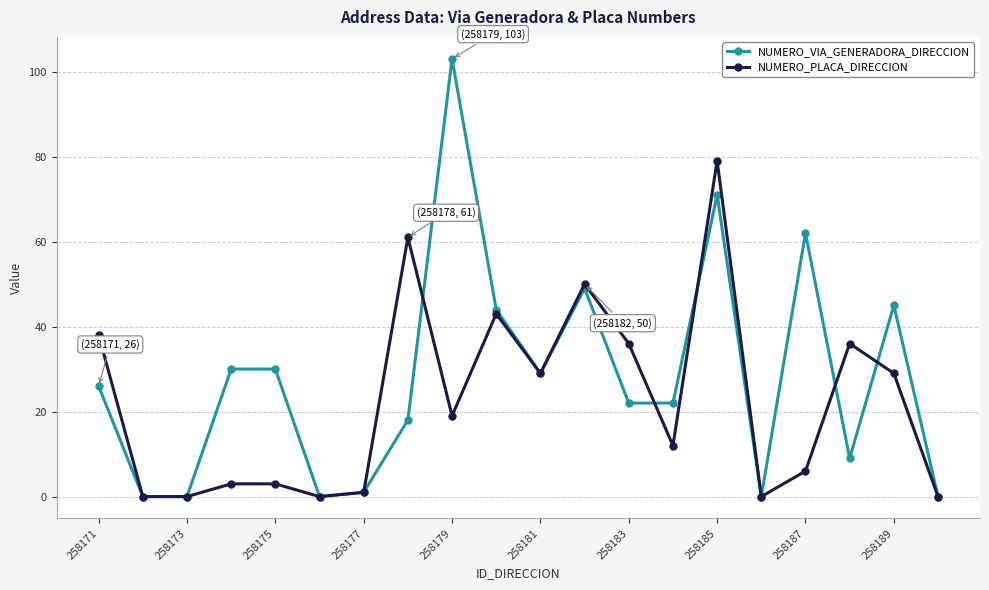

Which series has the largest total across all categories?

NUMERO_VIA_GENERADORA_DIRECCION